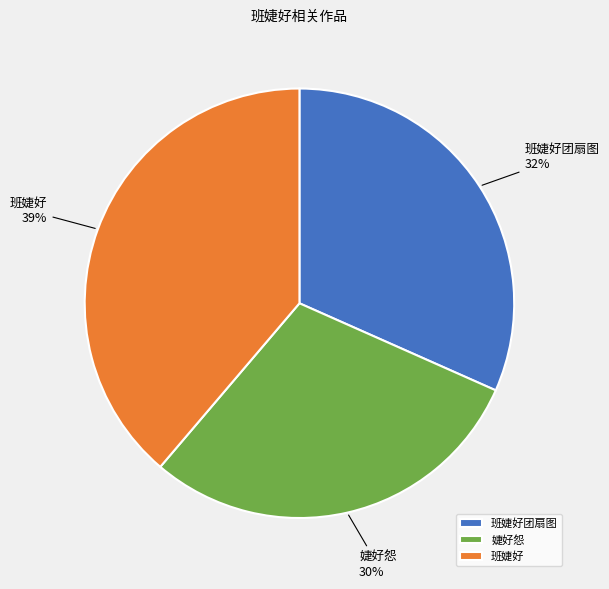

How many slices are in this pie chart?

3